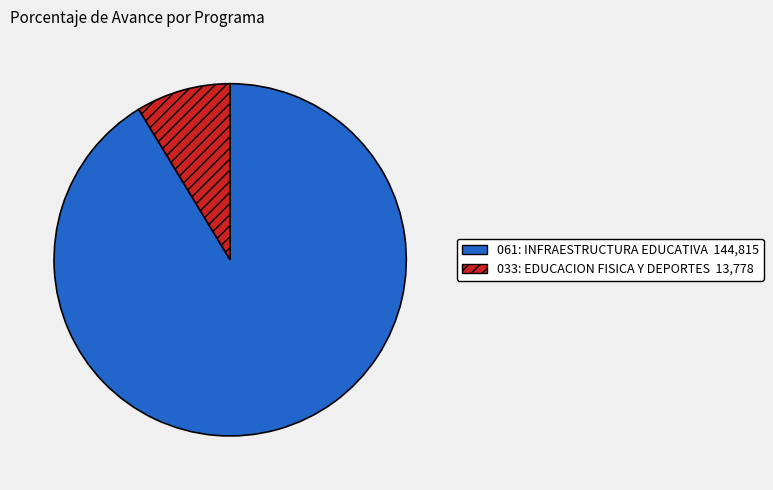

Is there a majority slice in this chart?

Yes